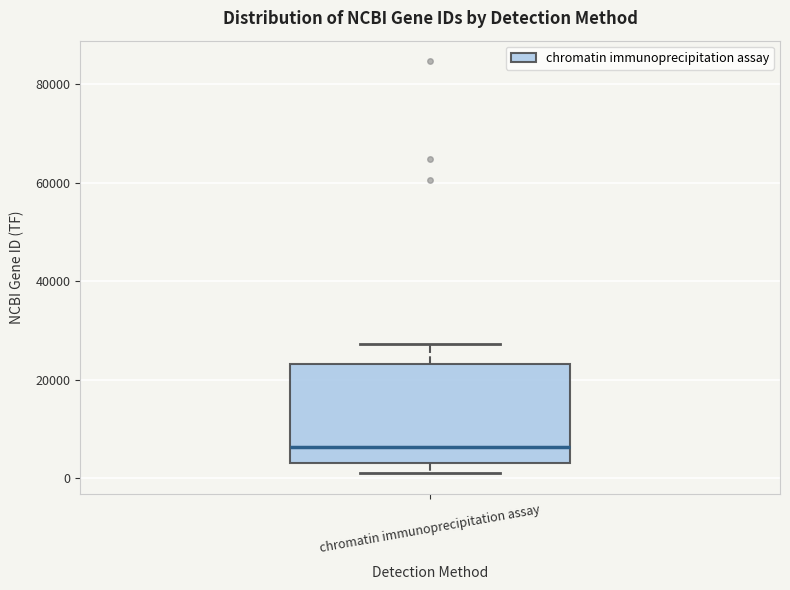

Where does the upper whisker of the box for chromatin immunoprecipitation assay end on the y-axis? The values are not printed on the chart, so give them approximately, as read against the axis.

28000